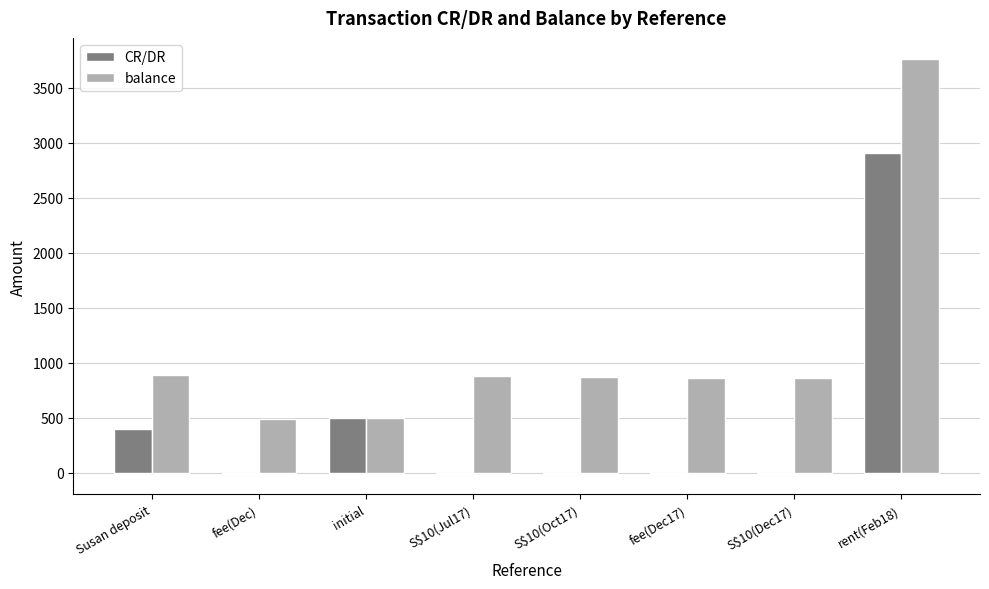

The value of balance at S$10(Jul17) is 880.9. True or false?

True